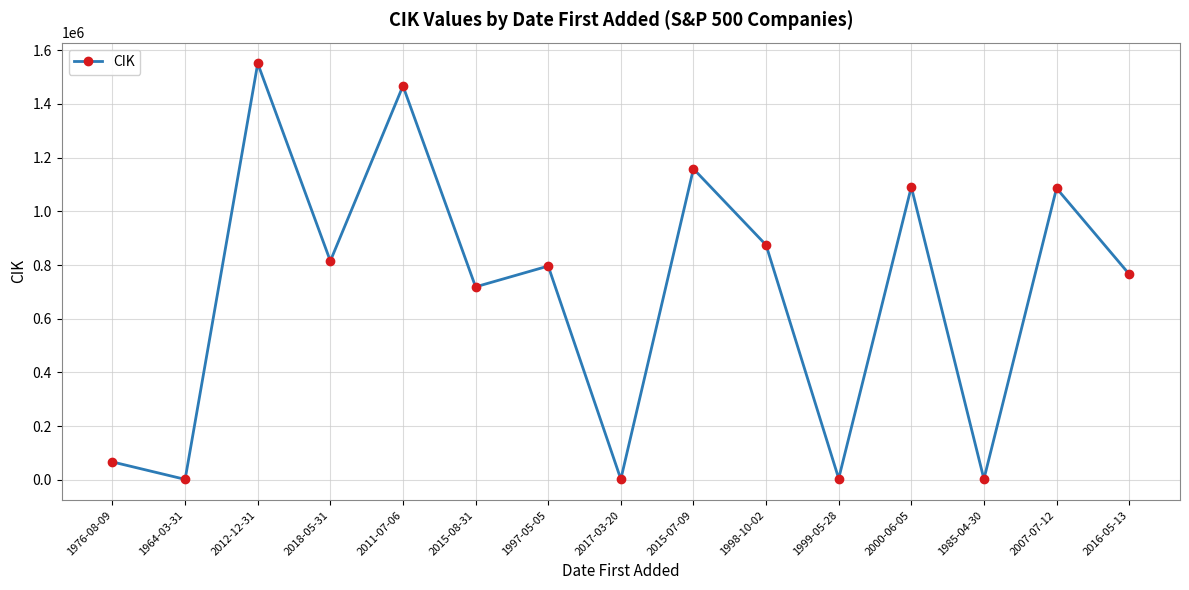

How many points are lower than both their immediate neighbors (excluding endpoints)?

6